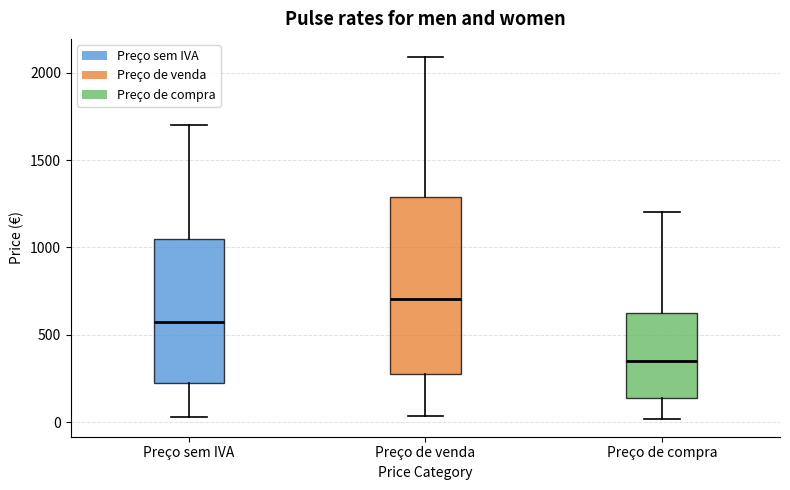

Where is the upper edge of the box for Preço de compra on the y-axis? The values are not printed on the chart, so give them approximately, as read against the axis.

650